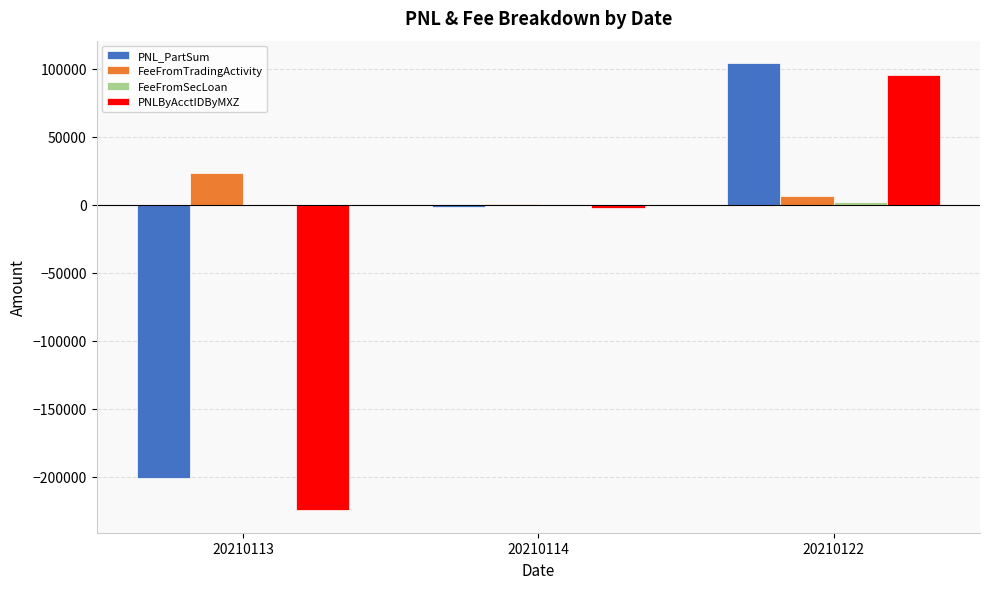

Which series changed the most between 20210113 and 20210122?

PNLByAcctIDByMXZ